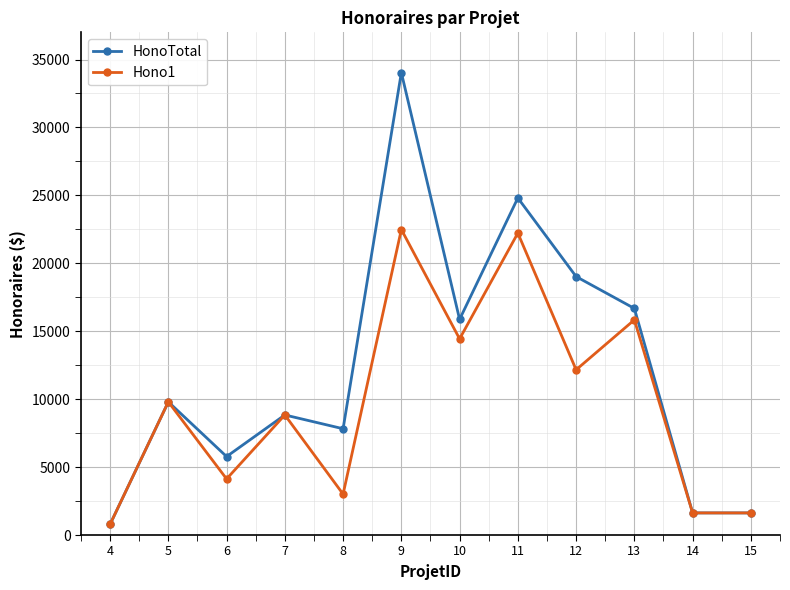

How many data points in HonoTotal are less than 9800?

6